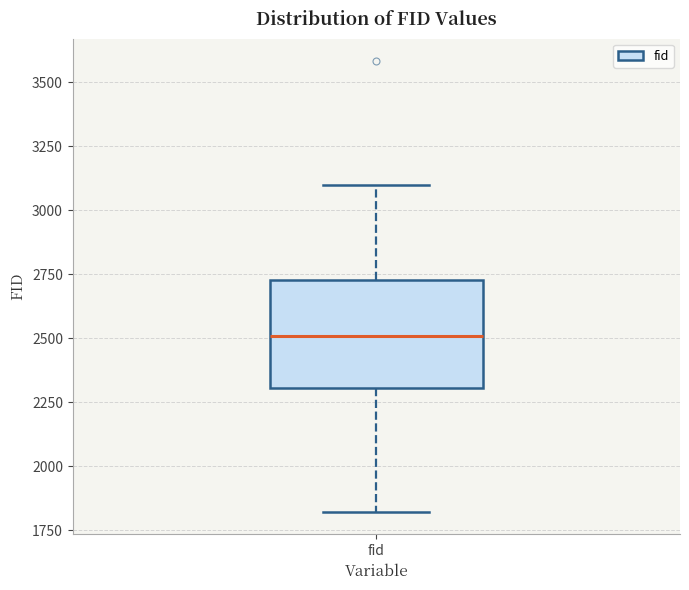

Read this box plot against the y-axis: the position of the median line, the range covered by the box, and the ends of both whiskers. The values are not printed on the chart, so give them approximately, as read against the axis.

median 2500, box 2300 to 2750, whiskers 1800 to 3100